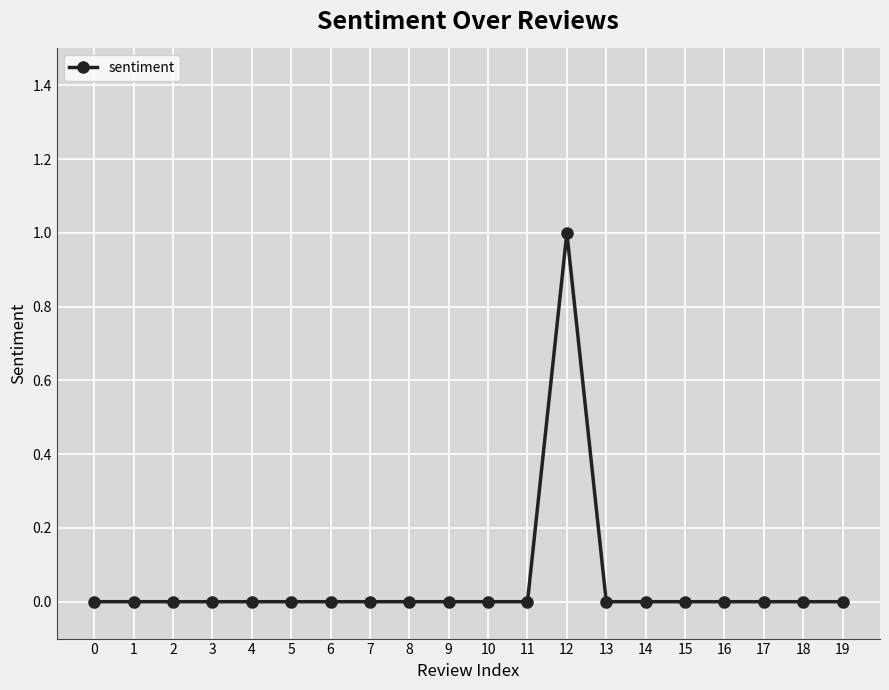

The value at 9 is 0. True or false?

True